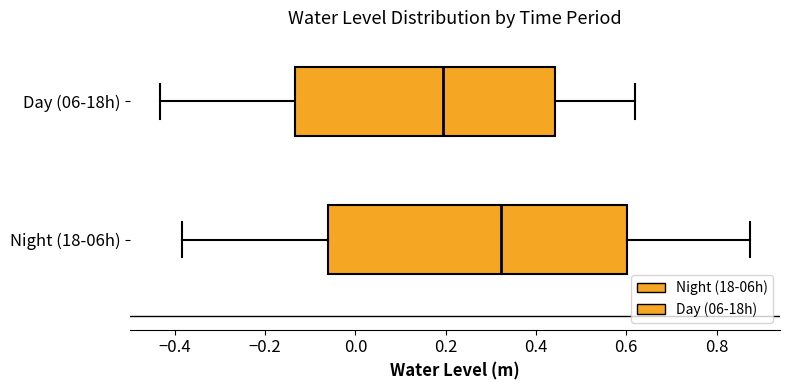

Which box's median line is the furthest to the left?

Day (06-18h)